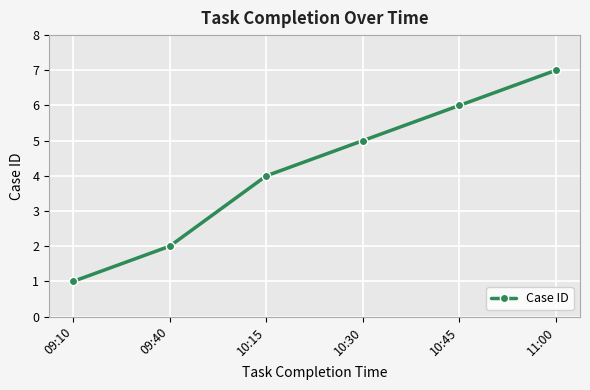

Does the chart have visible grid lines?

Yes